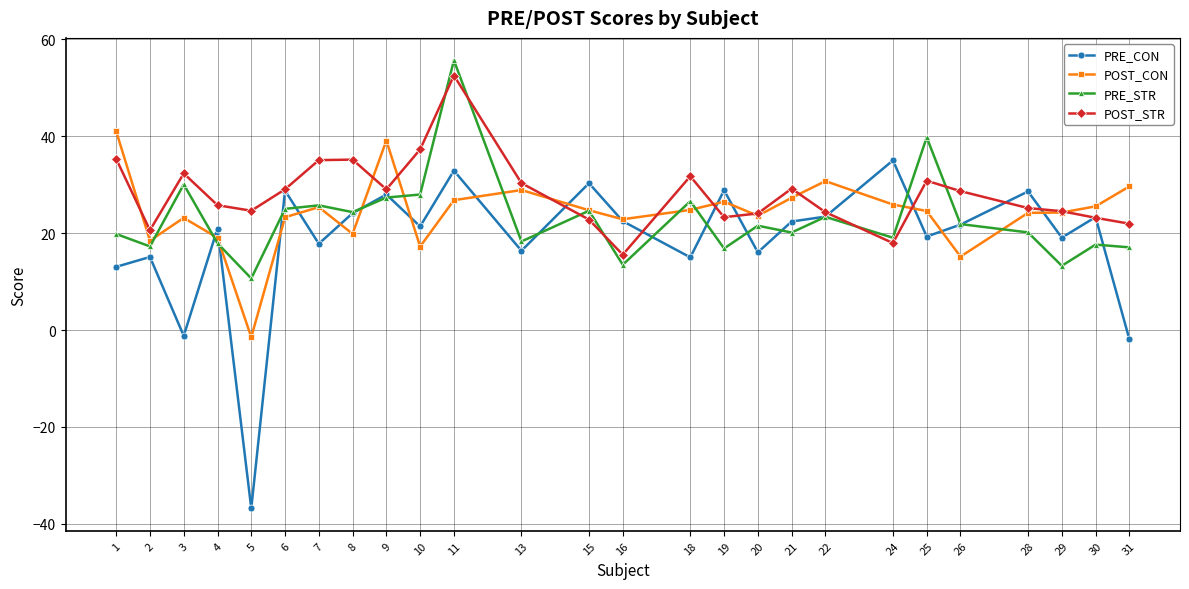

At which category does POST_CON reach its first local peak?

3